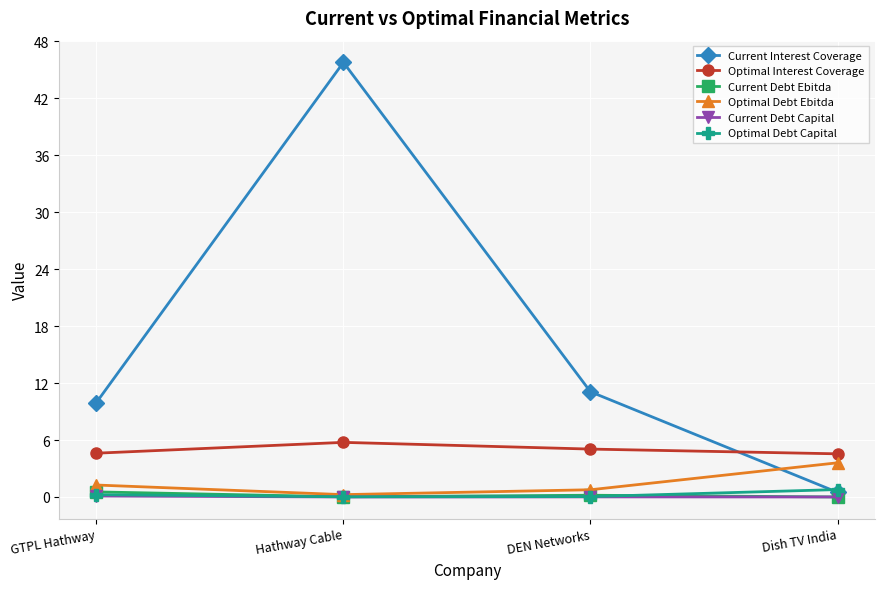

Where is the first local maximum for Optimal Interest Coverage?

Hathway Cable